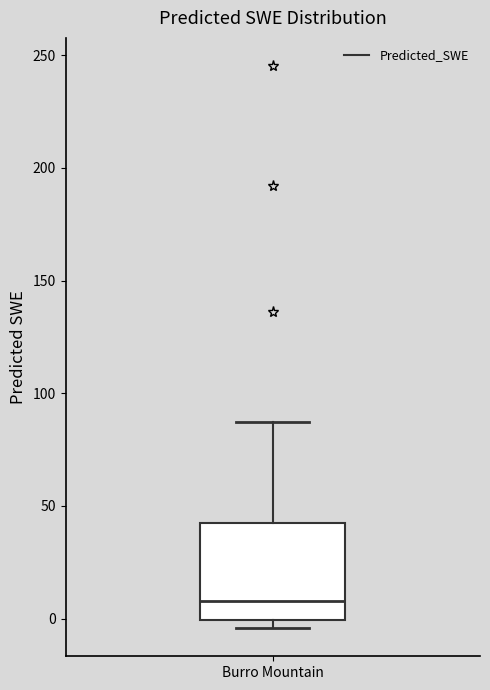

Read this box plot against the y-axis: the position of the median line, the range covered by the box, and the ends of both whiskers. The values are not printed on the chart, so give them approximately, as read against the axis.

median 10, box 0 to 40, whiskers -5 to 85